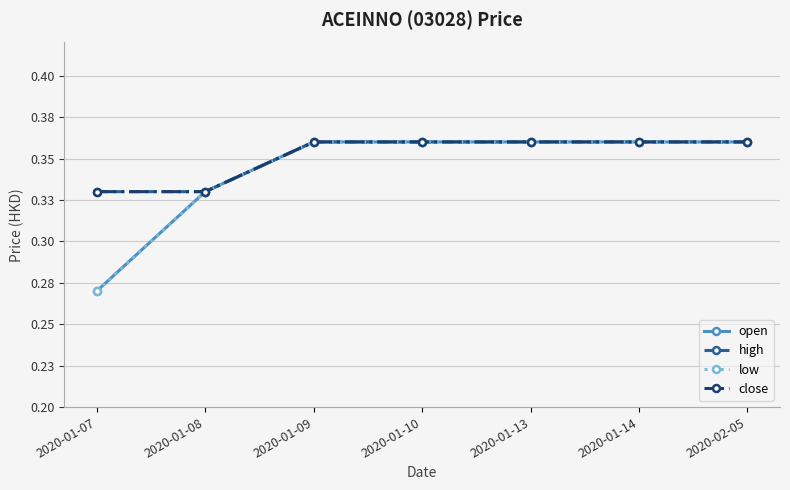

True or false: close has more than 1 interior local peaks.

False